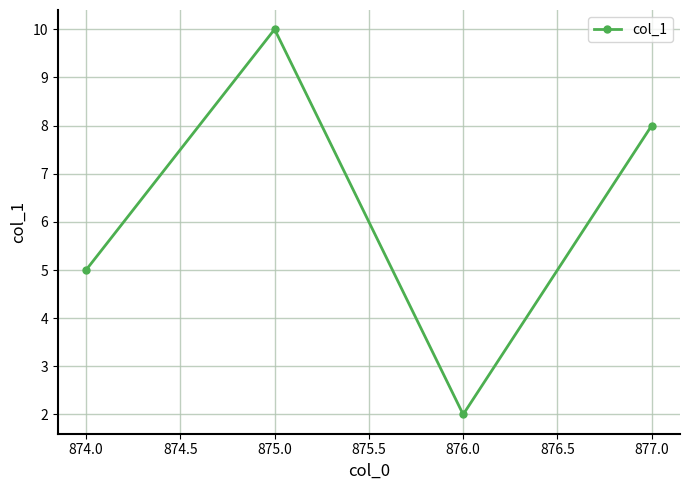

Rank the categories by value from lowest to highest.

876.0, 874.0, 877.0, 875.0